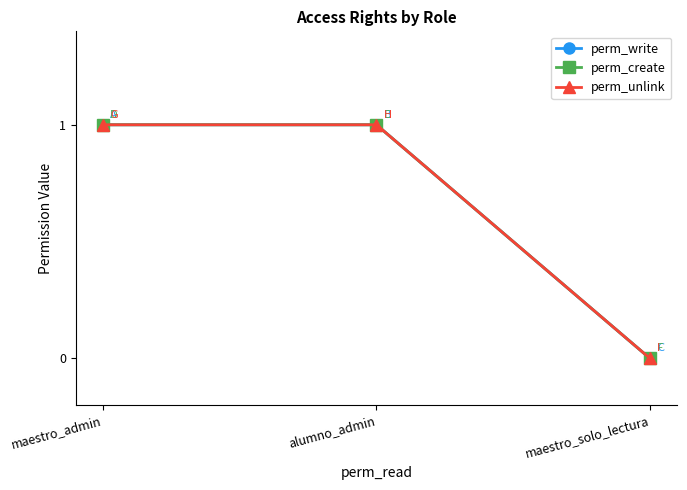

Does the chart have visible grid lines?

No